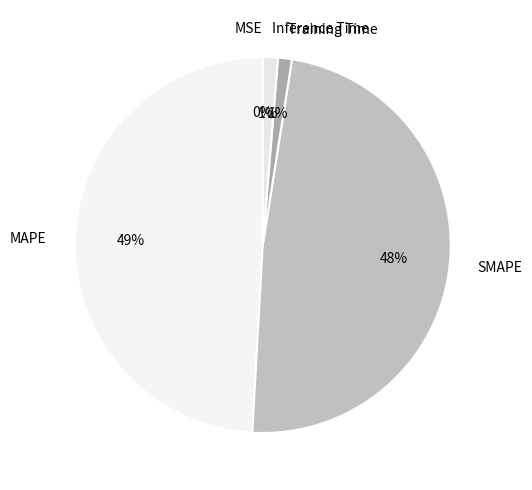

Which slice is the largest?

MAPE